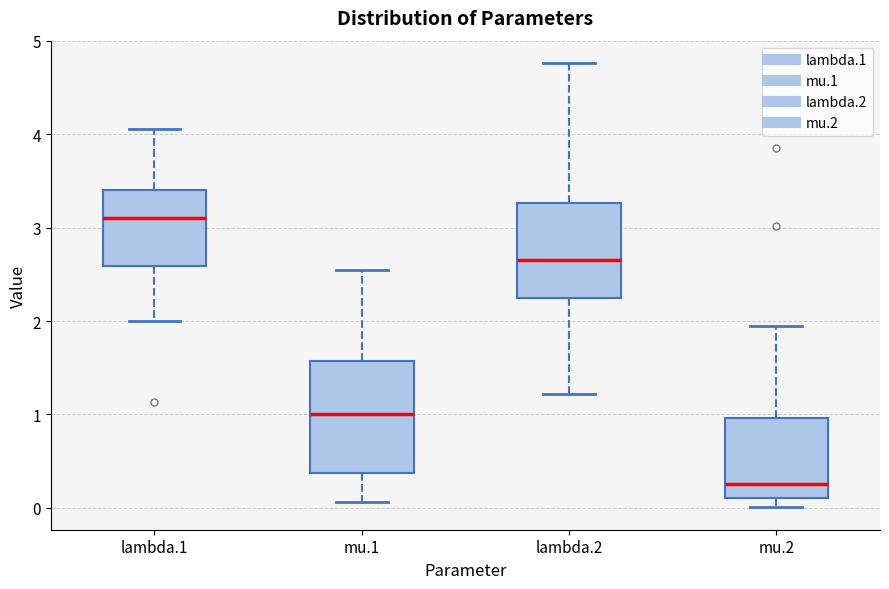

Which box's median line is the highest?

lambda.1